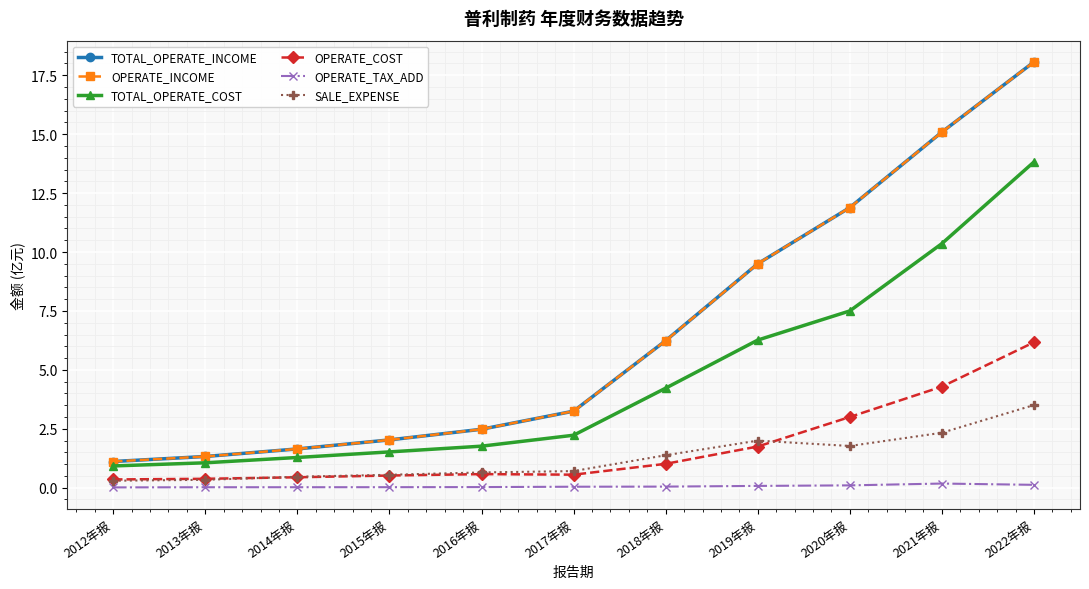

Reading right to left, transcribe all the data shown in this chart.

TOTAL_OPERATE_INCOME: 2022年报=18.1	2021年报=15.1	2020年报=11.9	2019年报=9.5	2018年报=6.2	2017年报=3.2	2016年报=2.5	2015年报=2.0	2014年报=1.6	2013年报=1.3	2012年报=1.1
OPERATE_INCOME: 2022年报=18.1	2021年报=15.1	2020年报=11.9	2019年报=9.5	2018年报=6.2	2017年报=3.2	2016年报=2.5	2015年报=2.0	2014年报=1.6	2013年报=1.3	2012年报=1.1
TOTAL_OPERATE_COST: 2022年报=13.8	2021年报=10.4	2020年报=7.5	2019年报=6.3	2018年报=4.2	2017年报=2.2	2016年报=1.8	2015年报=1.5	2014年报=1.3	2013年报=1.1	2012年报=0.9
OPERATE_COST: 2022年报=6.2	2021年报=4.3	2020年报=3.0	2019年报=1.7	2018年报=1.0	2017年报=0.6	2016年报=0.6	2015年报=0.5	2014年报=0.4	2013年报=0.4	2012年报=0.4
OPERATE_TAX_ADD: 2022年报=0.1	2021年报=0.2	2020年报=0.1	2019年报=0.1	2018年报=0.0	2017年报=0.0	2016年报=0.0	2015年报=0.0	2014年报=0.0	2013年报=0.0	2012年报=0.0
SALE_EXPENSE: 2022年报=3.5	2021年报=2.3	2020年报=1.8	2019年报=2.0	2018年报=1.4	2017年报=0.7	2016年报=0.6	2015年报=0.5	2014年报=0.5	2013年报=0.3	2012年报=0.3